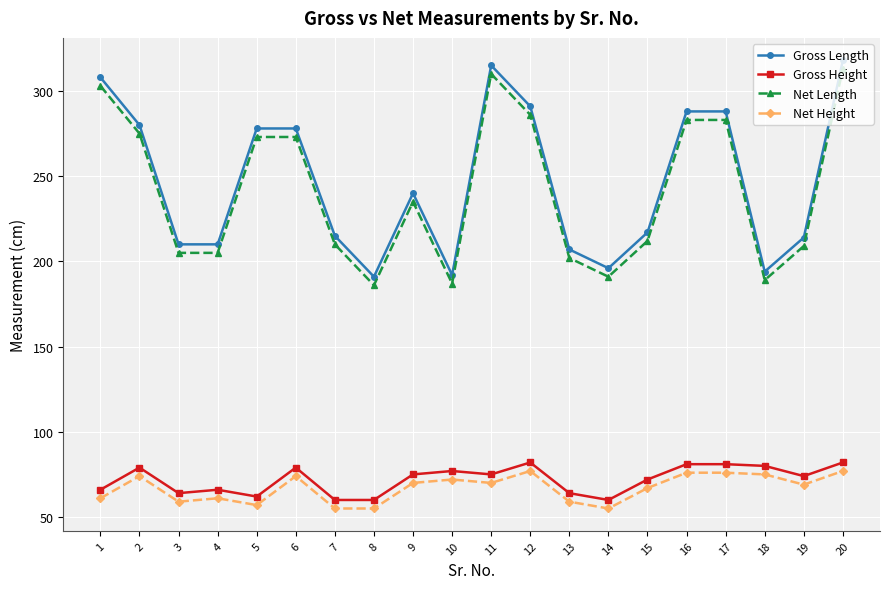

Where is the first local maximum for Gross Height?

2